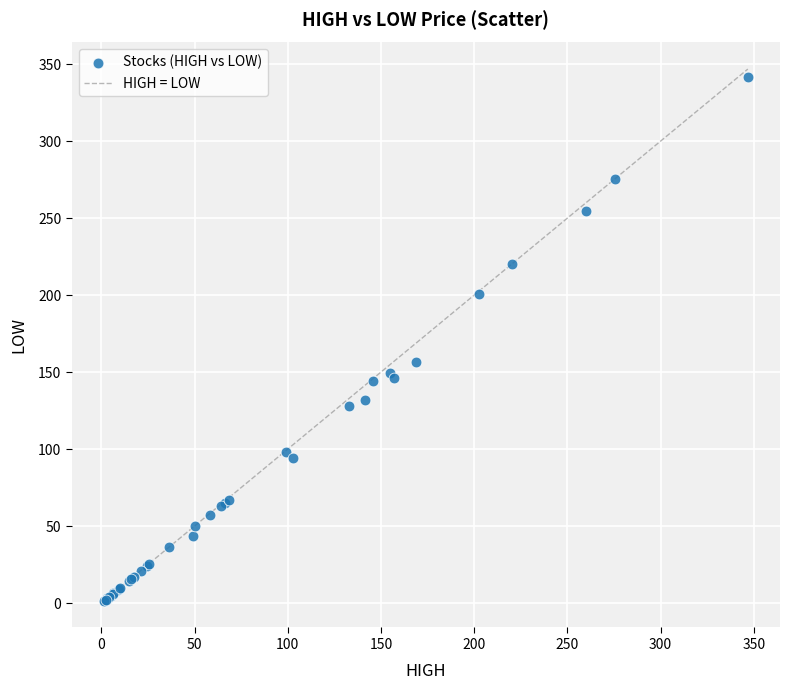

What Y value in the scatter plot is closest to 171?

156.5